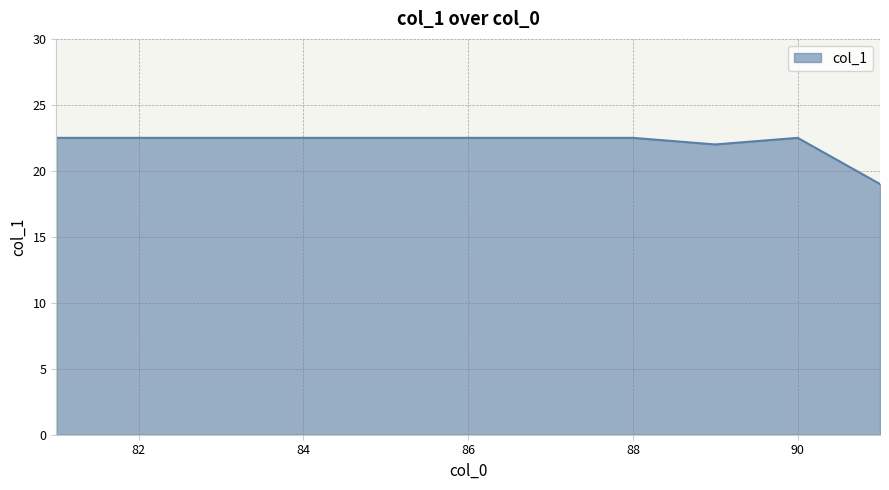

What is the smallest value displayed?

19.0